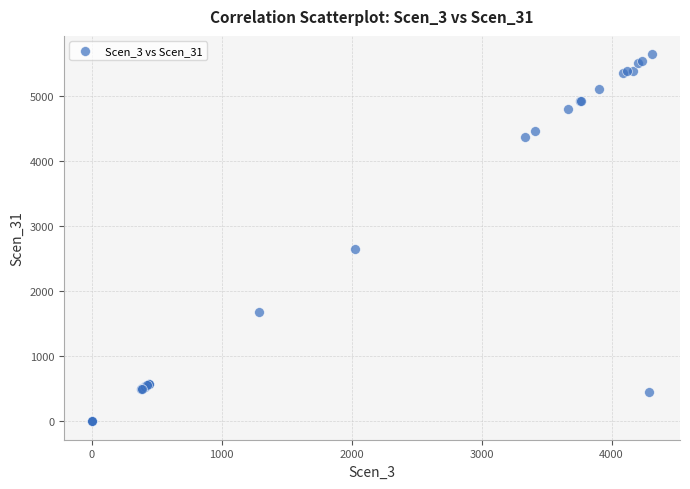

What Y value in the scatter plot is closest to 2824?

2656.3